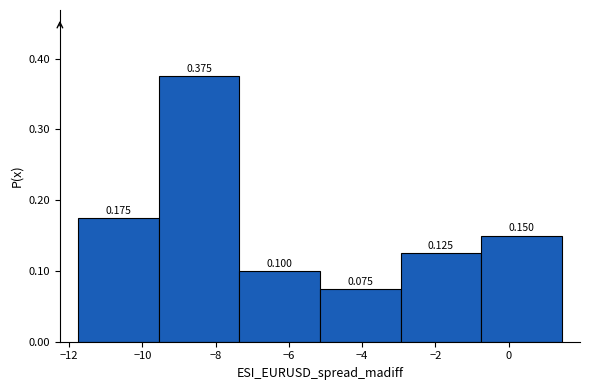

Reading left to right, list every bar in this chart as the range it spans on the x-axis followed by its height. The bar edges are not printed on the chart, so give them approximately, as read against the axis.

-11.8 to -9.6: 0.175
-9.6 to -7.4: 0.375
-7.4 to -5.2: 0.100
-5.2 to -3.0: 0.075
-3.0 to -0.8: 0.125
-0.8 to 1.4: 0.150